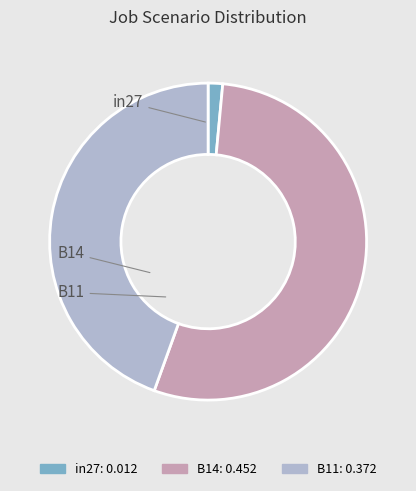

Is B14 the majority of the pie?

Yes